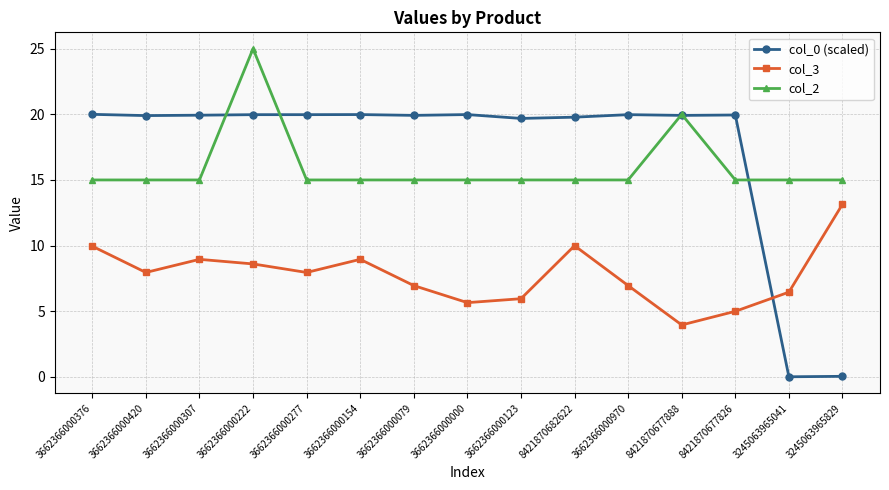

Read the col_3 value at 3662366000000.

5.7